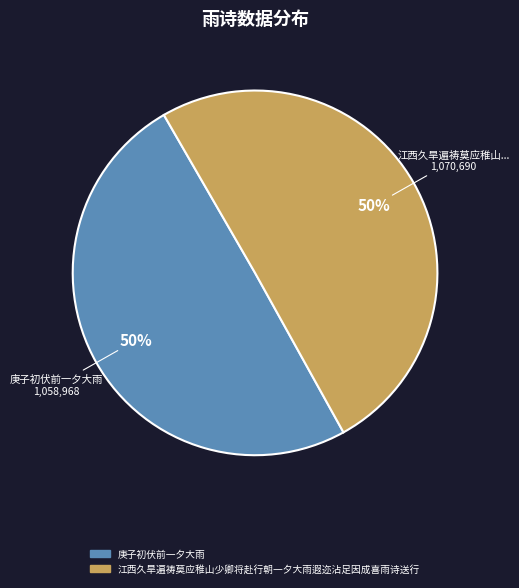

What is the ratio of the value at 江西久旱遍祷莫应稚山少卿将赴行朝一夕大雨遐迩沾足因成喜雨诗送行 to the value at 庚子初伏前一夕大雨?

1.0